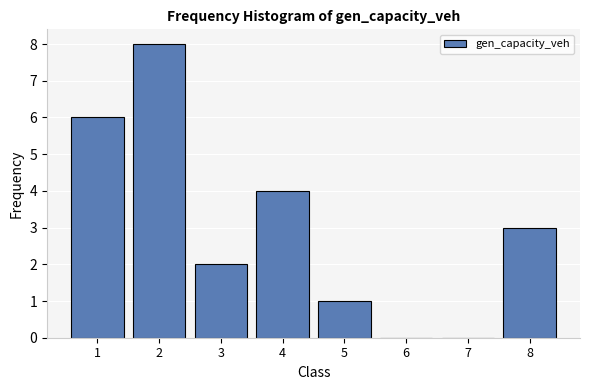

Reading left to right, extract all data points from this chart.

1=6	2=8	3=2	4=4	5=1	6=0	7=0	8=3